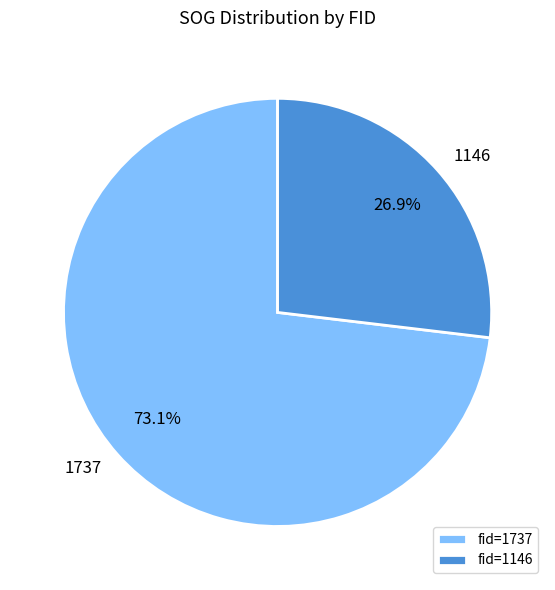

Does 1146 account for over 50% of the chart?

No